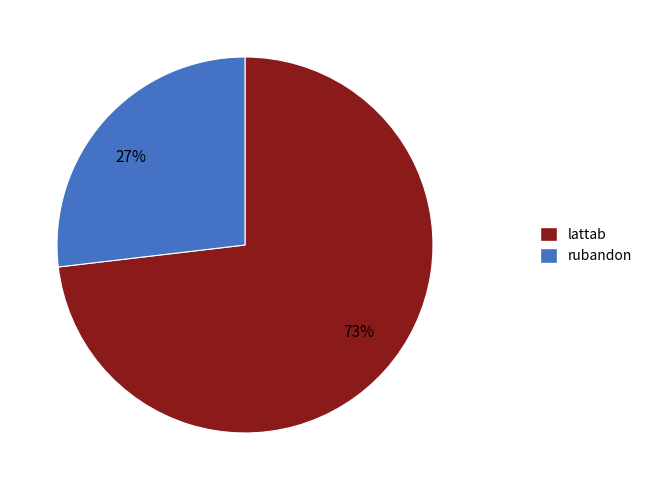

Count the number of slices in the pie.

2